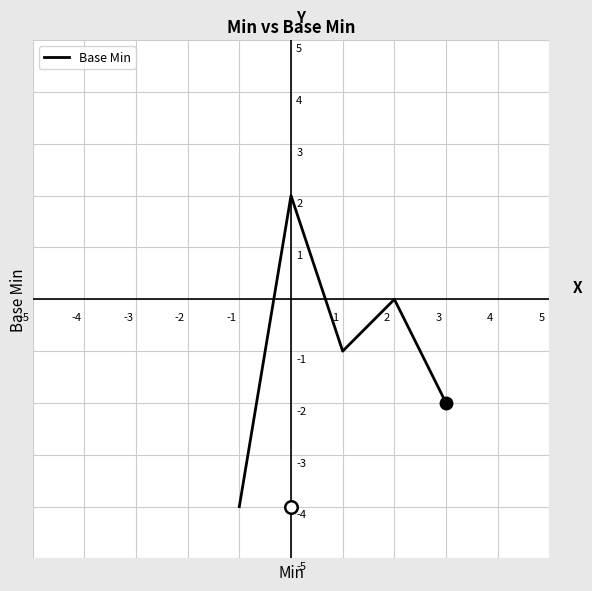

How many interior local peaks (higher than both neighbors) does the data have?

2